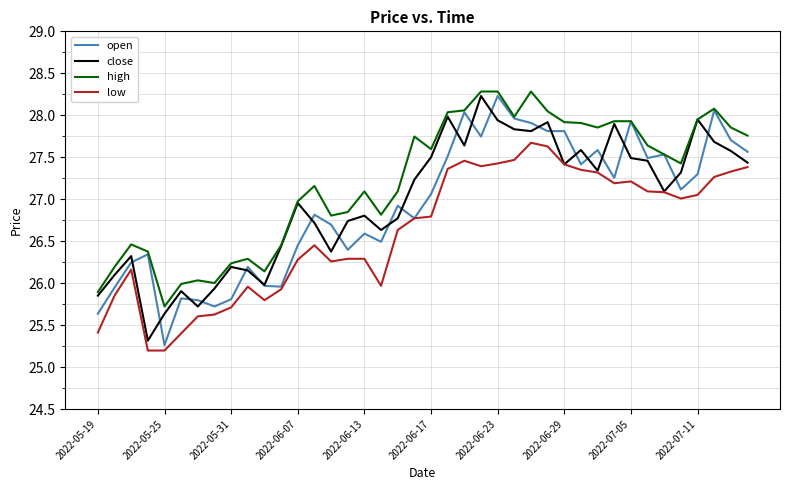

What is the lowest value of the low series?

25.2